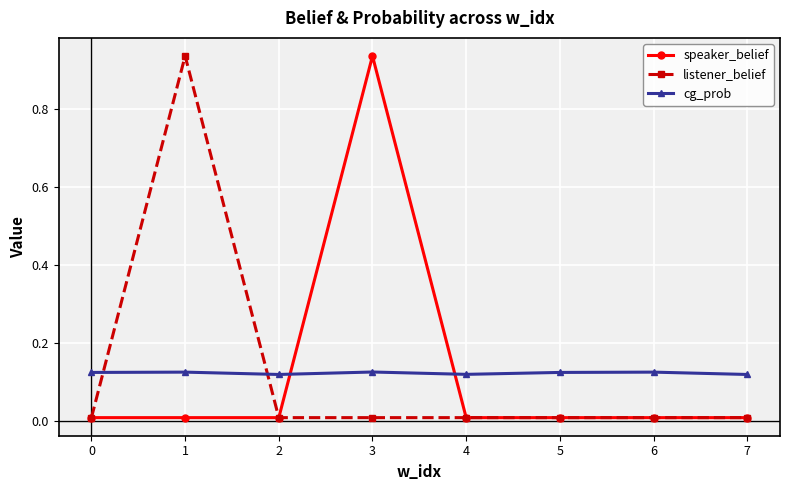

How many cg_prob values are between 0 and 1?

8